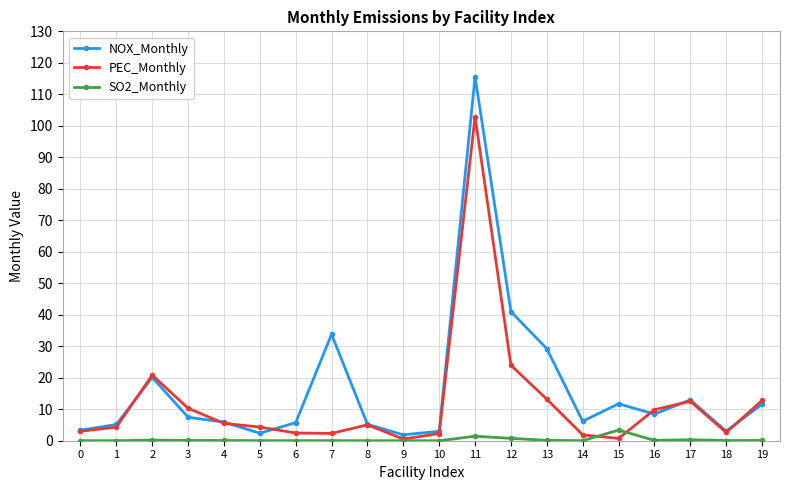

True or false: NOX_Monthly has more than 2 interior local peaks.

True